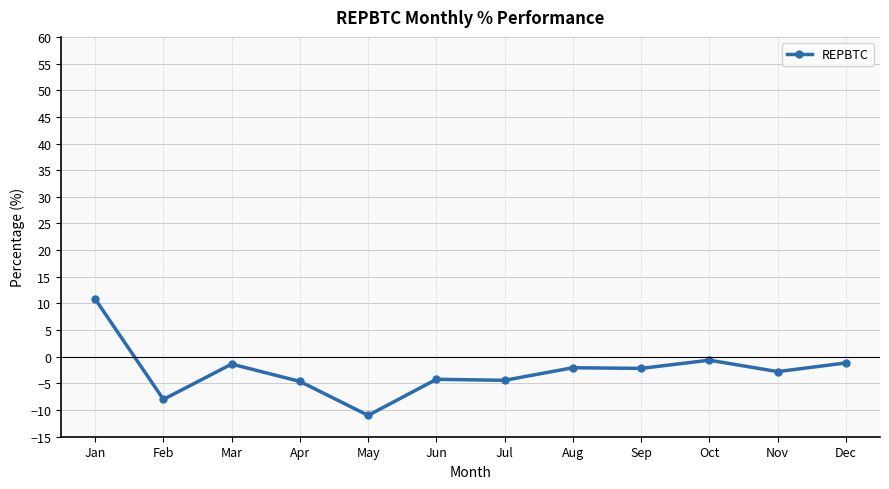

What is the approximate value at Jun?

-4.2